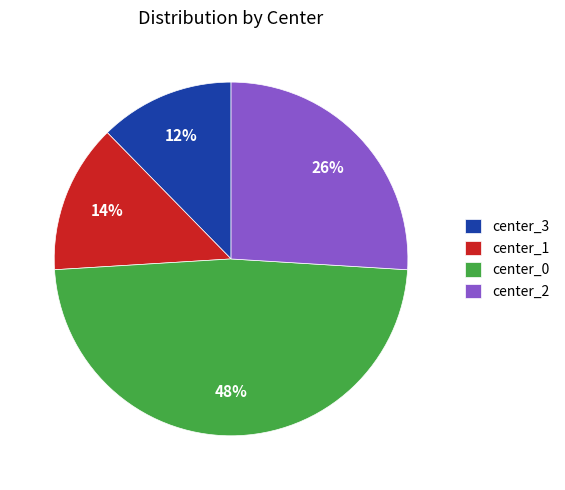

Which has a higher value, center_3 or center_1?

center_1